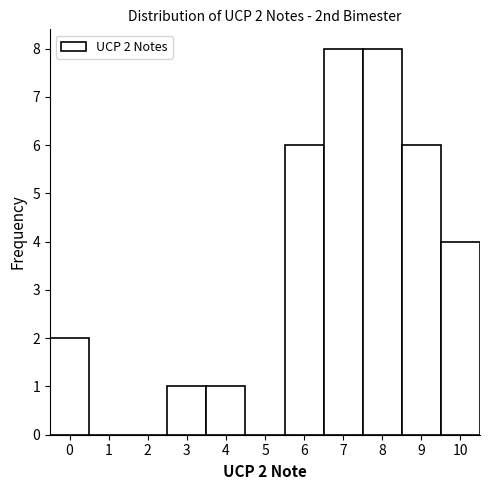

Reading left to right, extract all data points from this chart.

0=2	1=0	2=0	3=1	4=1	5=0	6=6	7=8	8=8	9=6	10=4